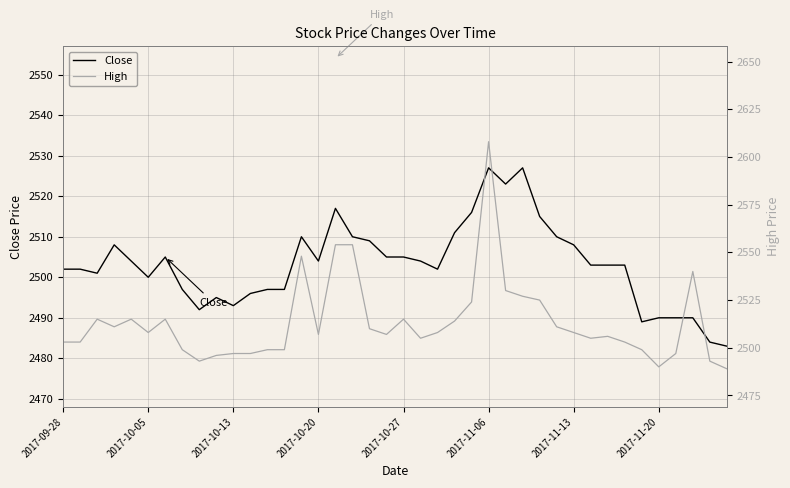

The Close series shows 2508 at 2017-11-13. True or false?

True